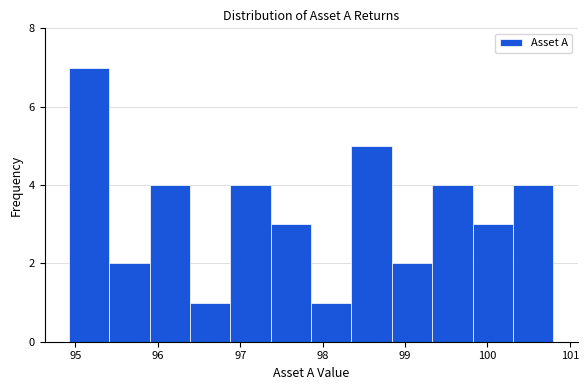

Over which range of the x-axis is the bar tallest?

94.9 to 95.4